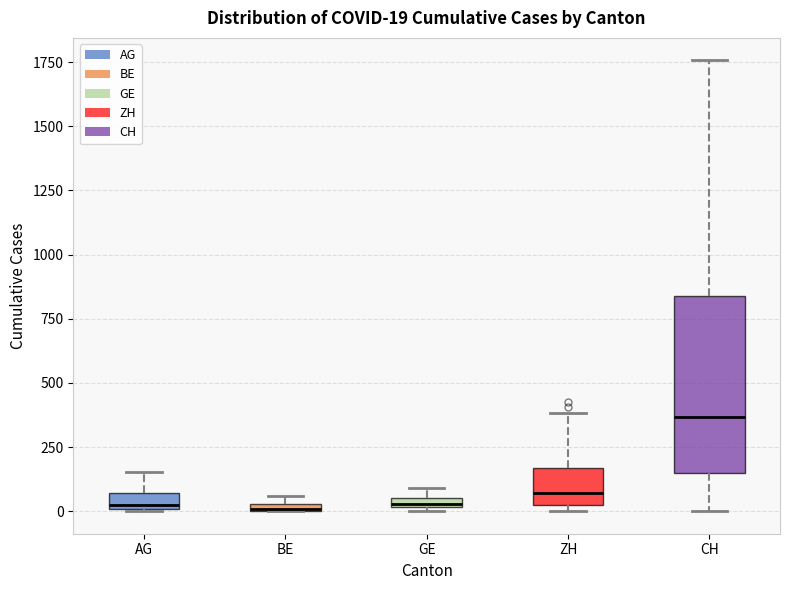

Comparing the boxes themselves (not the whiskers), which one is the tallest?

CH